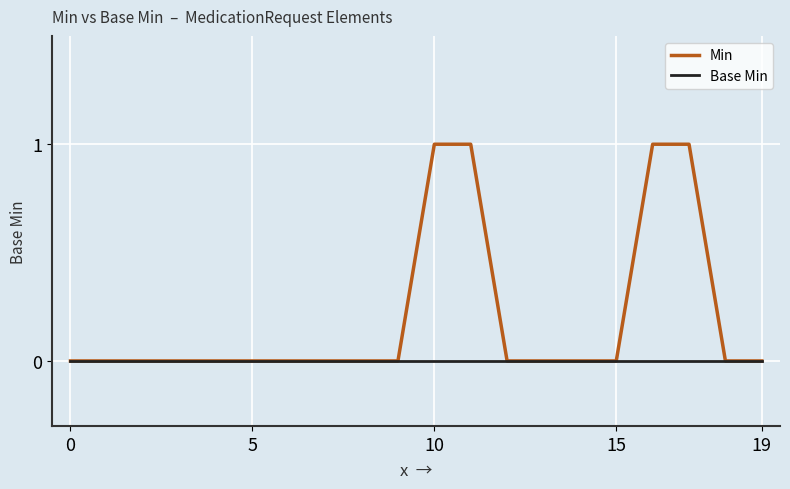

List the series in order of their overall mean, highest first.

Min, Base Min